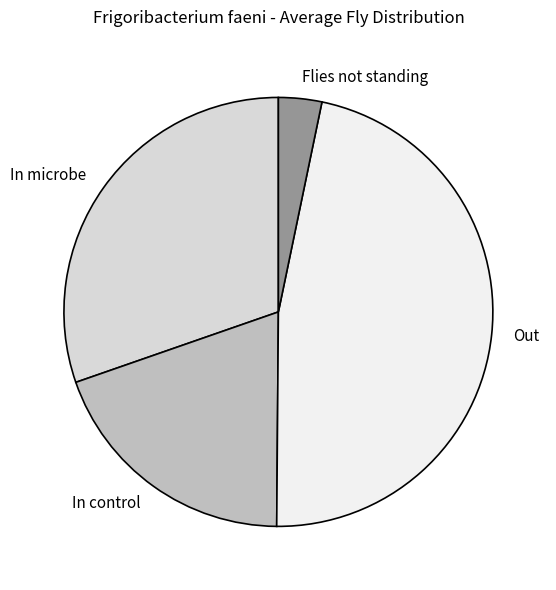

Do Flies not standing and In control together represent more than half of the pie?

No